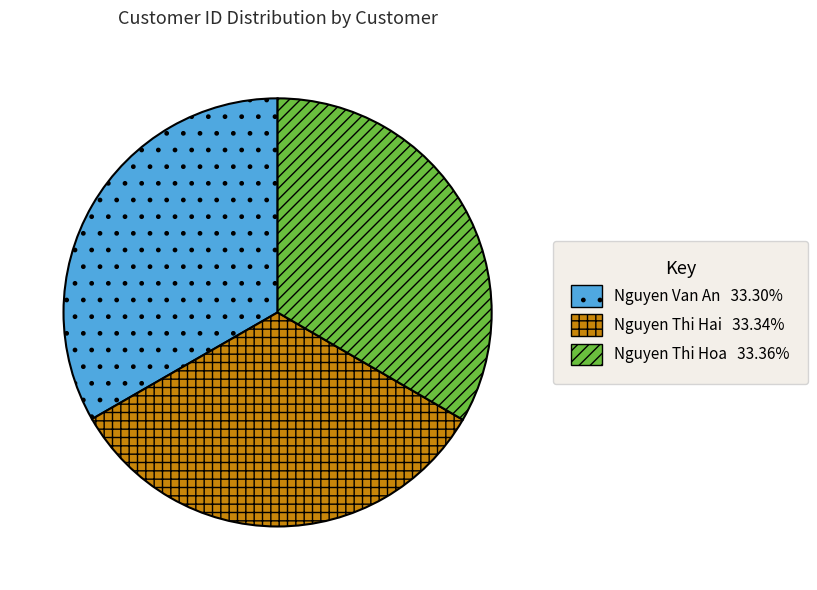

What is the ratio of the value at Nguyen Thi Hai to the value at Nguyen Van An?

1.0